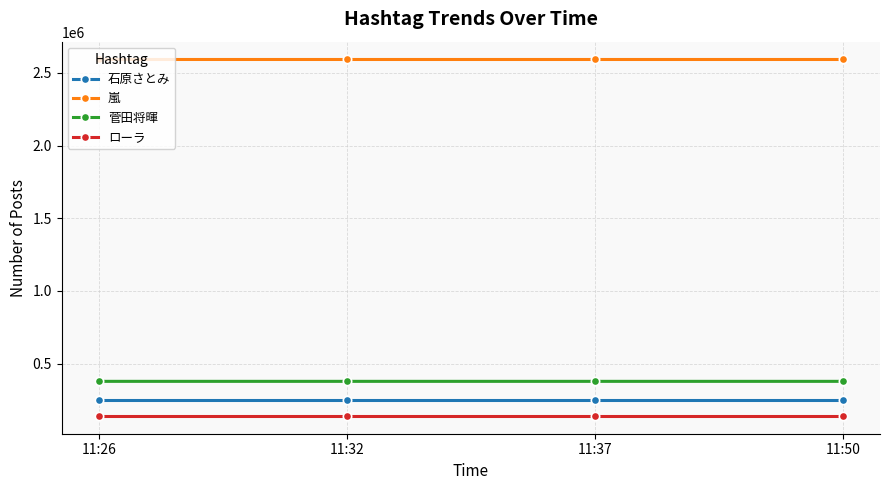

What are all the series names shown in the legend?

石原さとみ, 嵐, 菅田将暉, ローラ